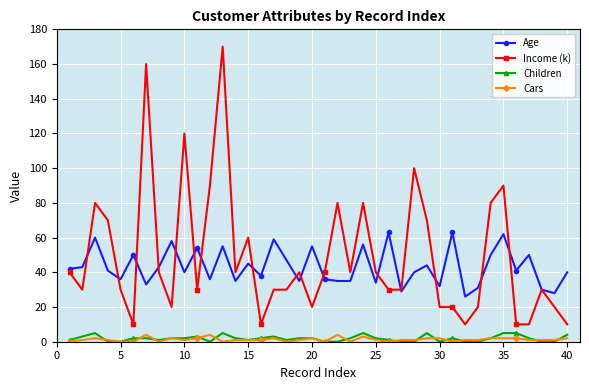

Reading left to right, what are all the values shown in this chart?

Age: 42	43	60	41	36	50	33	43	58	40	54	36	55	35	45	38	59	47	35	55	36	35	35	56	34	63	29	40	44	32	63	26	31	50	62	41	50	30	28	40
Income (k): 40	30	80	70	30	10	160	40	20	120	30	90	170	40	60	10	30	30	40	20	40	80	40	80	40	30	30	100	70	20	20	10	20	80	90	10	10	30	20	10
Children: 1	3	5	0	0	2	2	1	2	2	3	0	5	2	1	2	3	1	2	2	0	0	2	5	2	1	0	0	5	0	2	0	0	2	5	5	2	0	0	4
Cars: 0	1	2	1	0	0	4	0	2	1	2	4	0	1	1	1	2	0	1	2	0	4	0	3	1	0	1	1	2	2	0	1	1	2	2	2	1	1	1	2